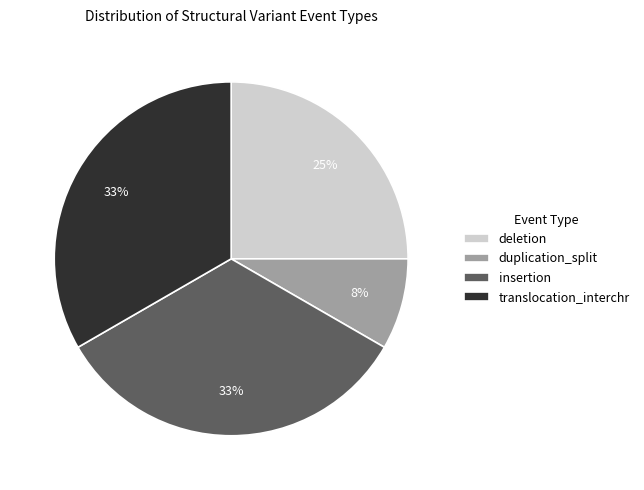

Is duplication_split the majority of the pie?

No